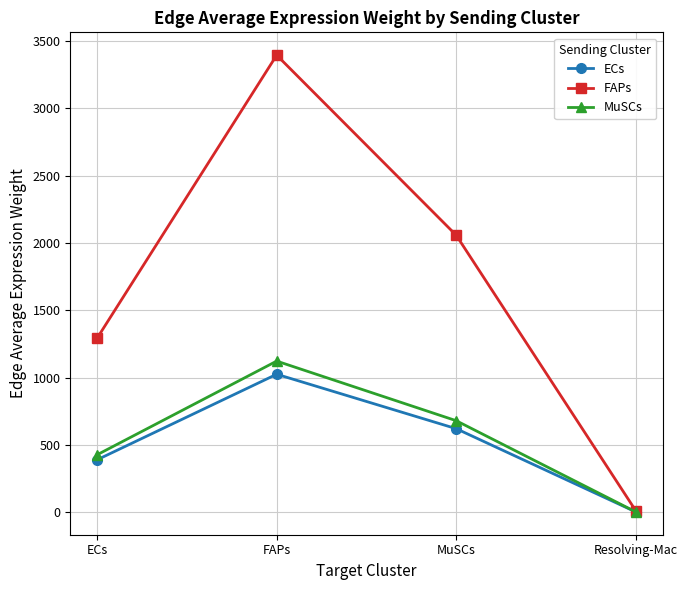

The value of MuSCs at MuSCs is 476.4. True or false?

False